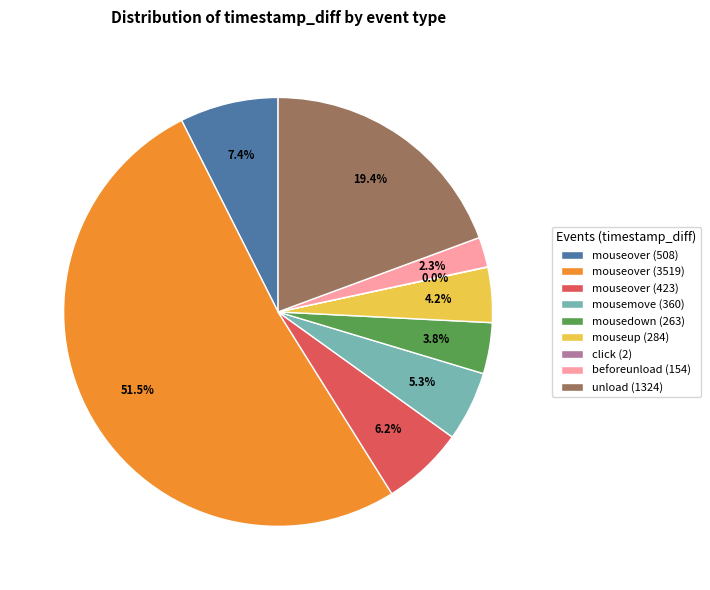

Is mouseover (3519) the majority of the pie?

Yes